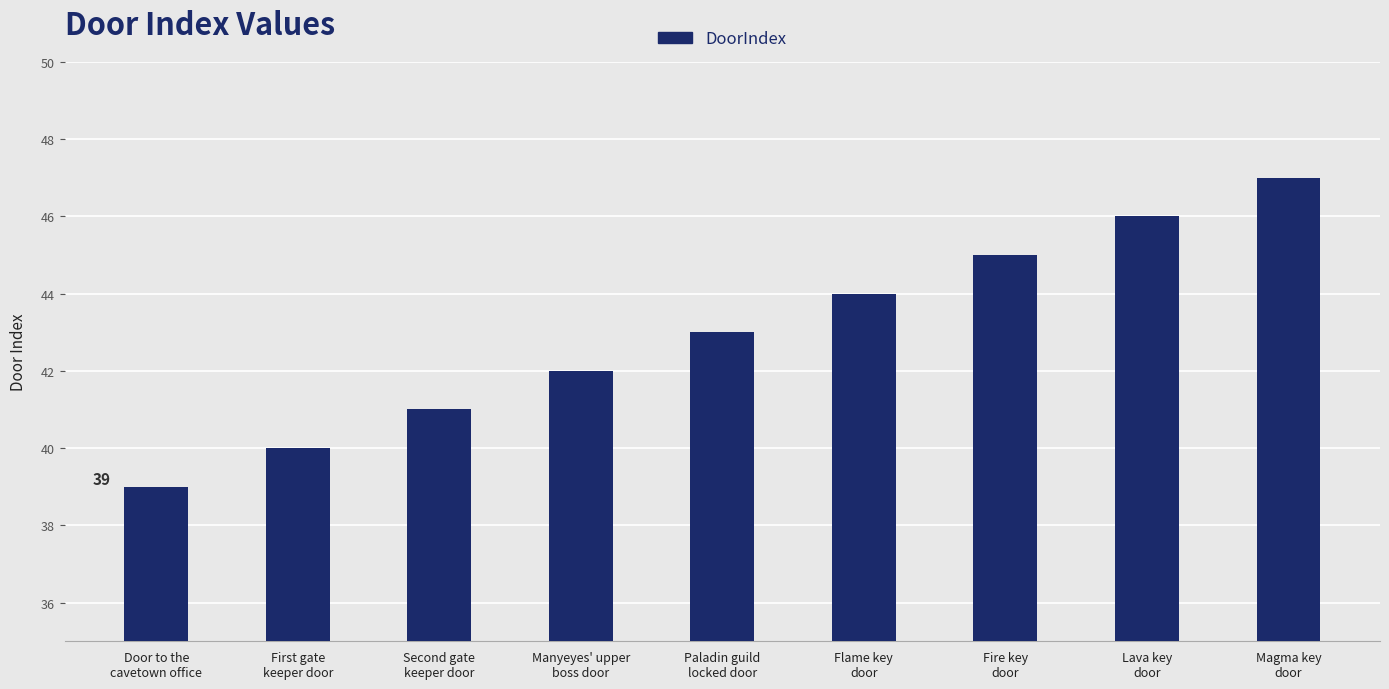

List the labels in order of value, largest first.

Magma key
door, Lava key
door, Fire key
door, Flame key
door, Paladin guild
locked door, Manyeyes' upper
boss door, Second gate
keeper door, First gate
keeper door, Door to the
cavetown office